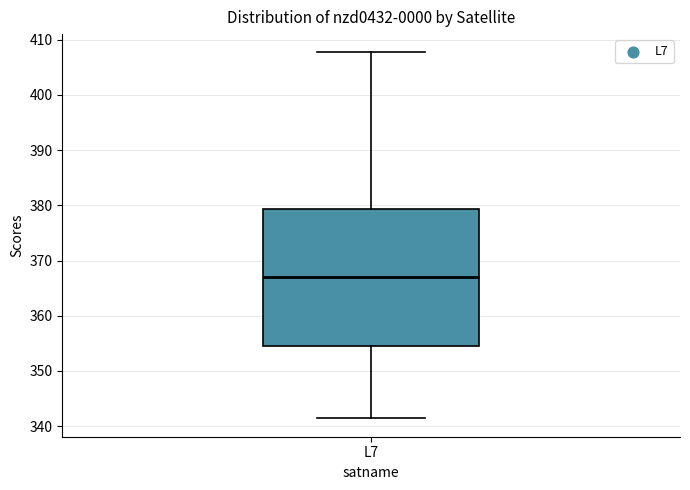

Where is the lower edge of the box for L7 on the y-axis? The values are not printed on the chart, so give them approximately, as read against the axis.

355